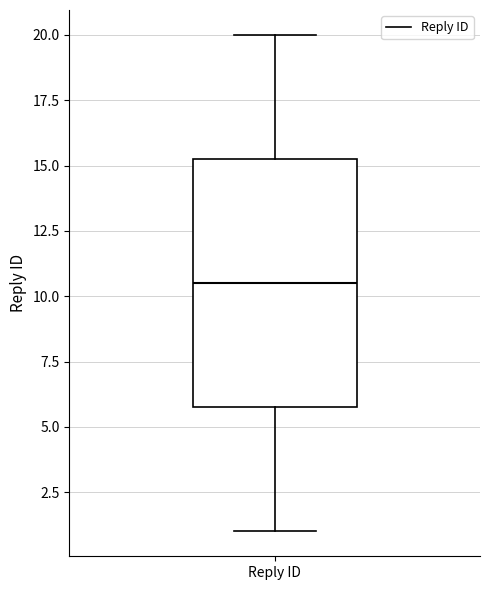

Transcribe this box plot: give where the median line is, the range the box spans, and where the two whiskers end, as read against the y-axis. The values are not printed on the chart, so give them approximately, as read against the axis.

median 10.5, box 6.0 to 15.5, whiskers 1.0 to 20.0